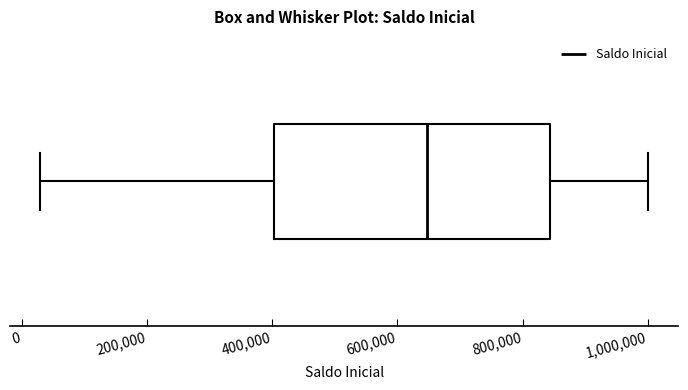

Where does the median line of the box sit on the x-axis? The values are not printed on the chart, so give them approximately, as read against the axis.

640000